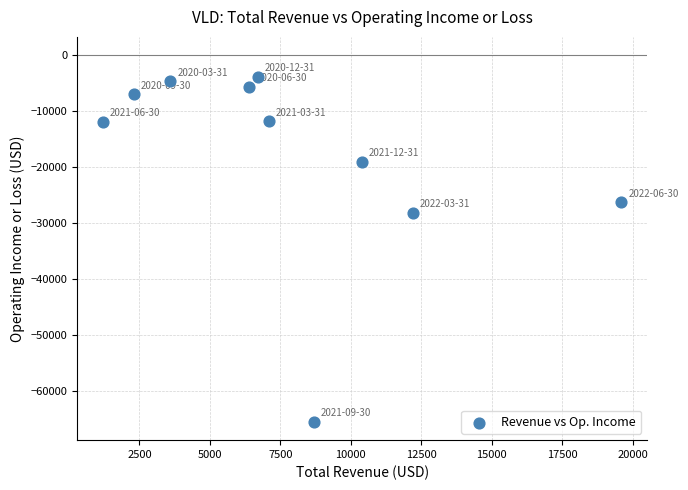

What Y value in the scatter plot is closest to -34750?

-28200